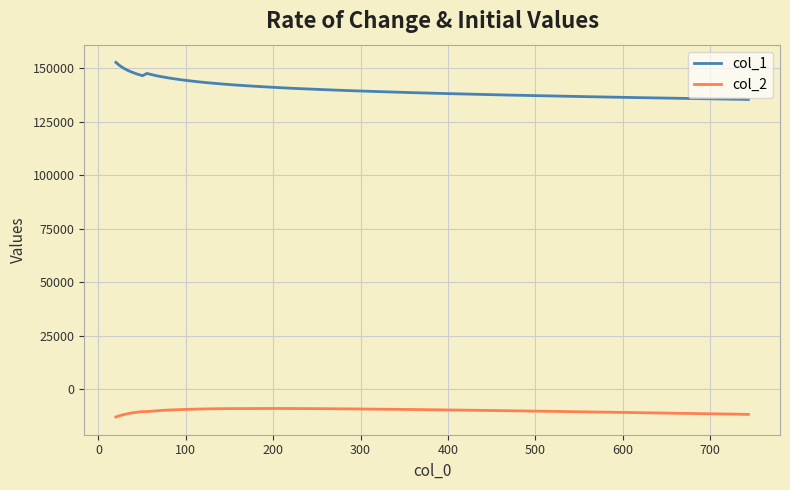

Which series has the widest spread of values?

col_1